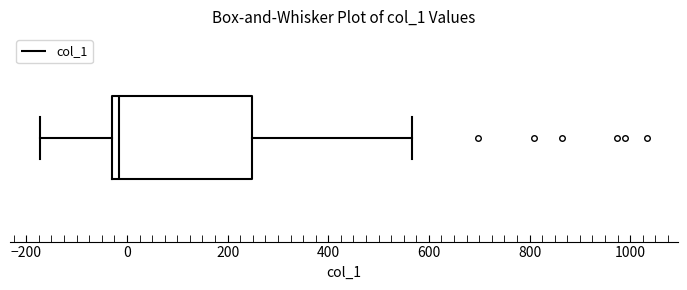

Where is the left edge of the box on the x-axis? The values are not printed on the chart, so give them approximately, as read against the axis.

-20